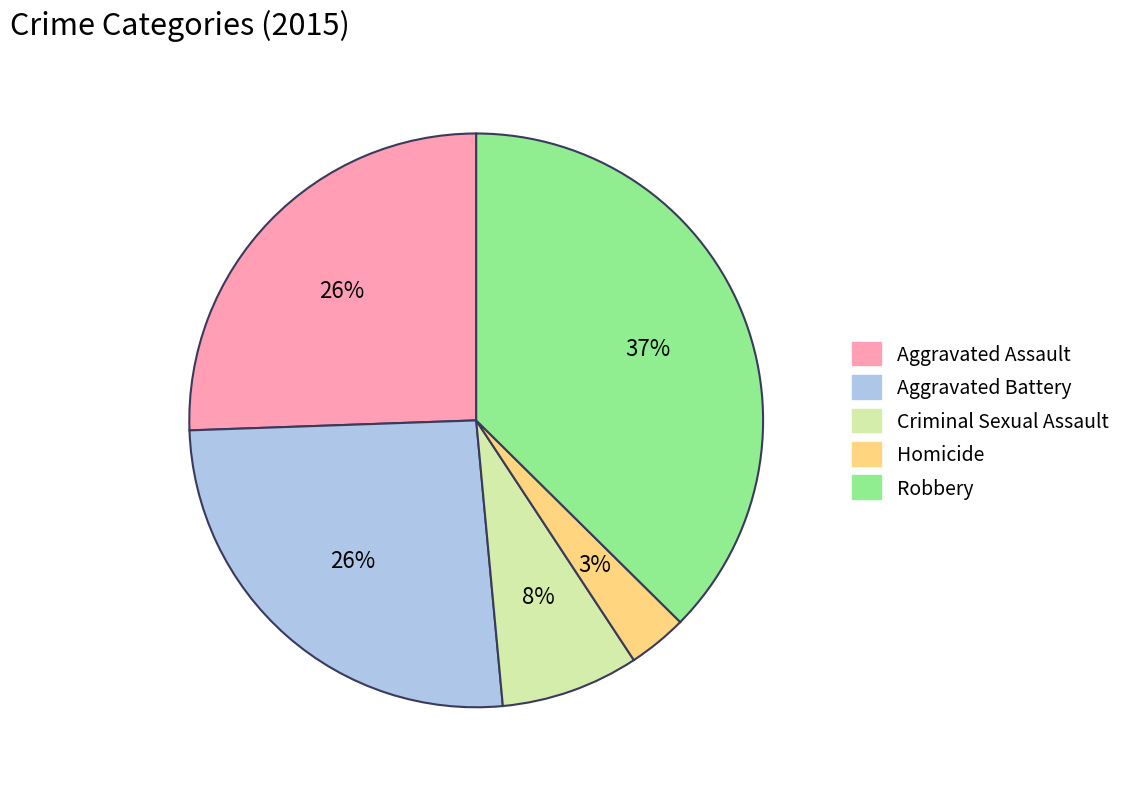

What percentage is the Homicide slice, to the nearest percent?

3%